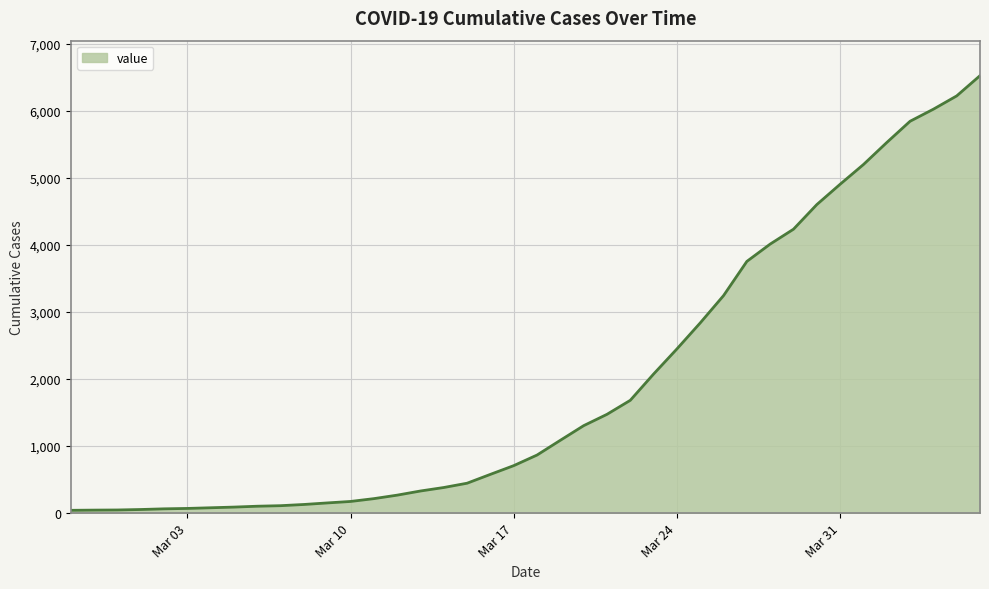

What is the difference between the maximum and minimum values?

6480